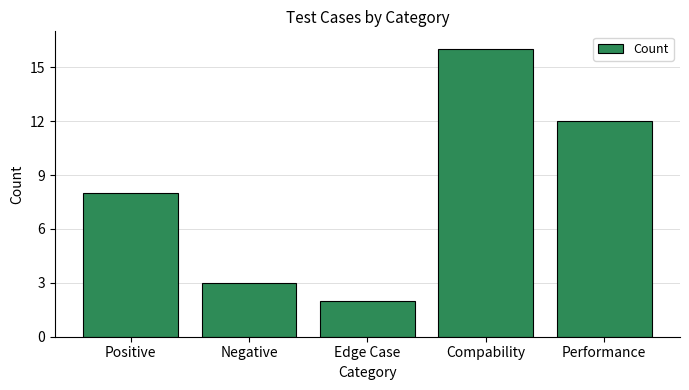

Reading left to right, transcribe all the data shown in this chart.

Positive=8	Negative=3	Edge Case=2	Compability=16	Performance=12